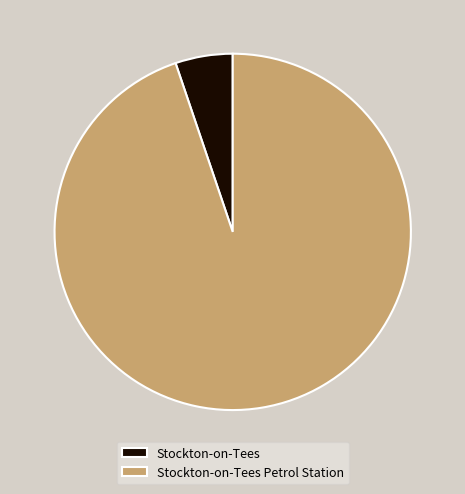

Which has a higher value, Stockton-on-Tees Petrol Station or Stockton-on-Tees?

Stockton-on-Tees Petrol Station